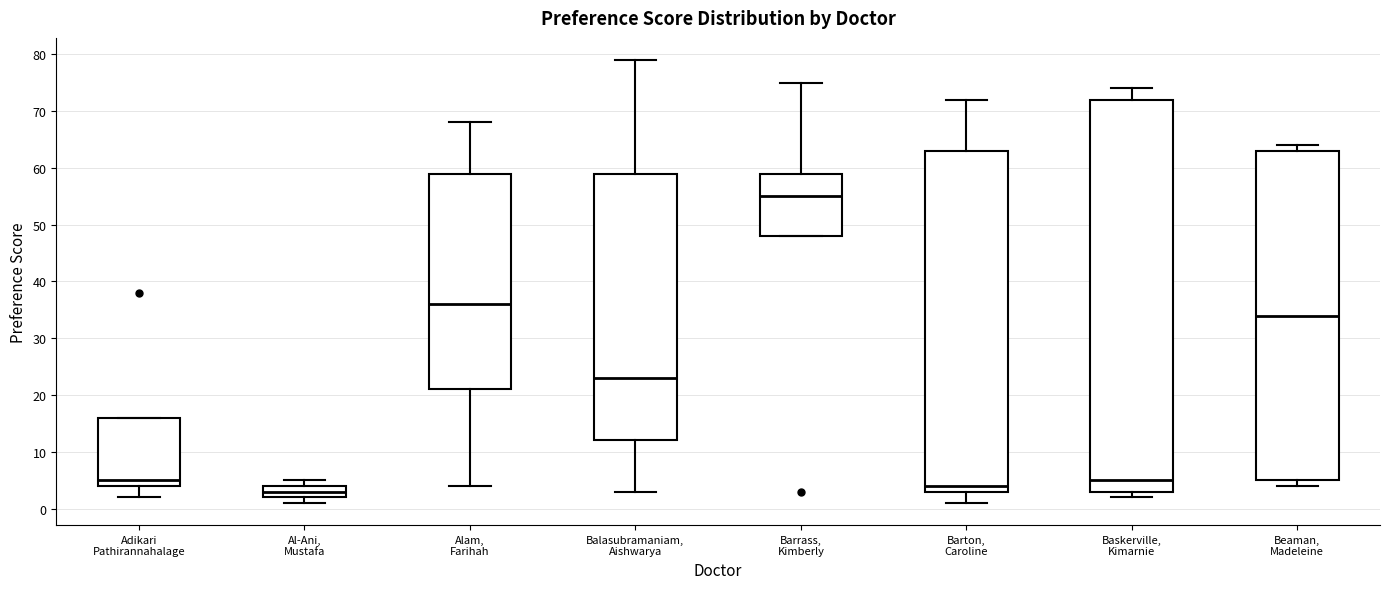

Where is the lower edge of the box for Barton, Caroline on the y-axis? The values are not printed on the chart, so give them approximately, as read against the axis.

3